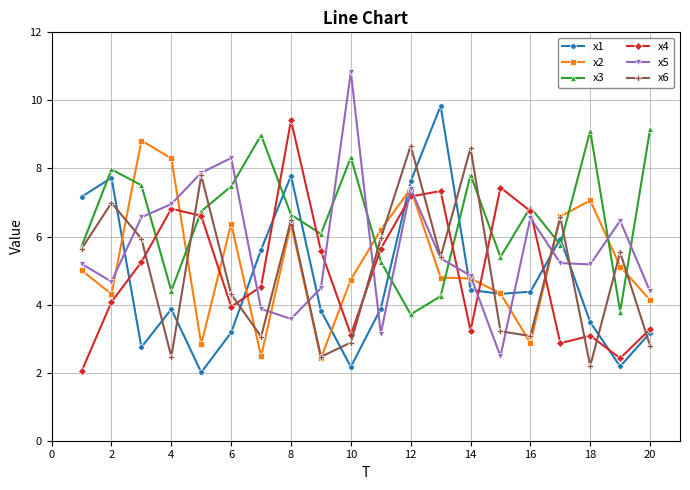

What is the value of the x2 point at the 7th from the left?

2.5